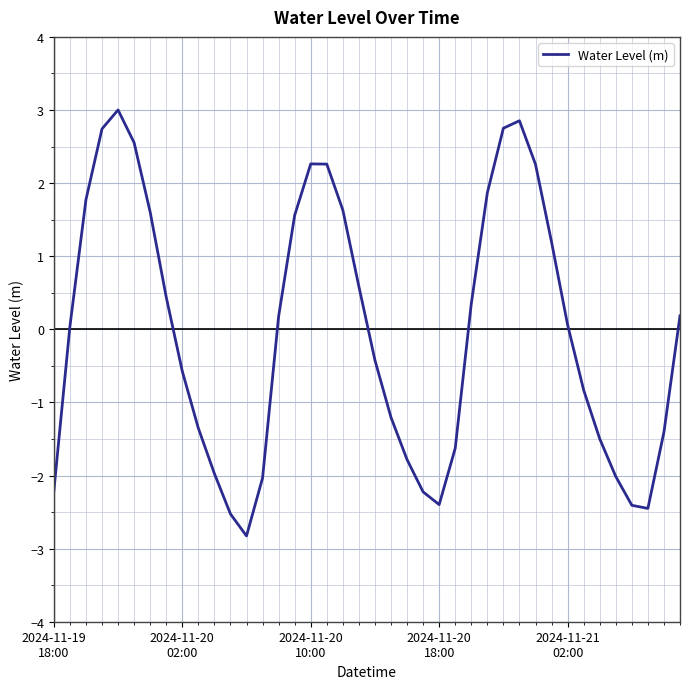

What is the smallest value displayed?

-2.8